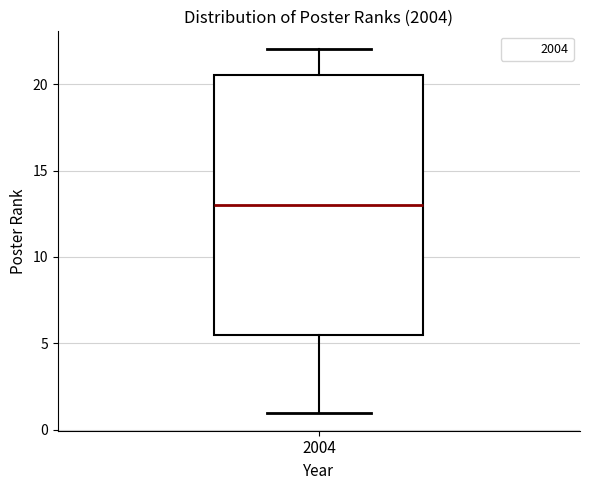

Transcribe this box plot: give where the median line is, the range the box spans, and where the two whiskers end, as read against the y-axis. The values are not printed on the chart, so give them approximately, as read against the axis.

median 13.0, box 5.5 to 20.5, whiskers 1.0 to 22.0